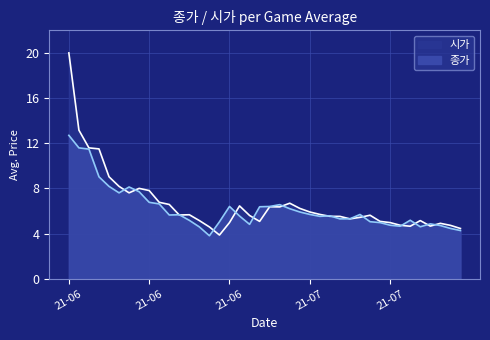

What are all the series names shown in the legend?

종가, 시가